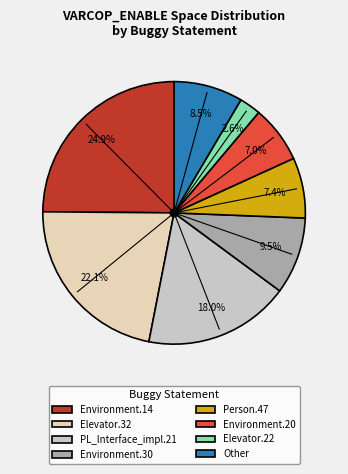

Count the number of slices in the pie.

8